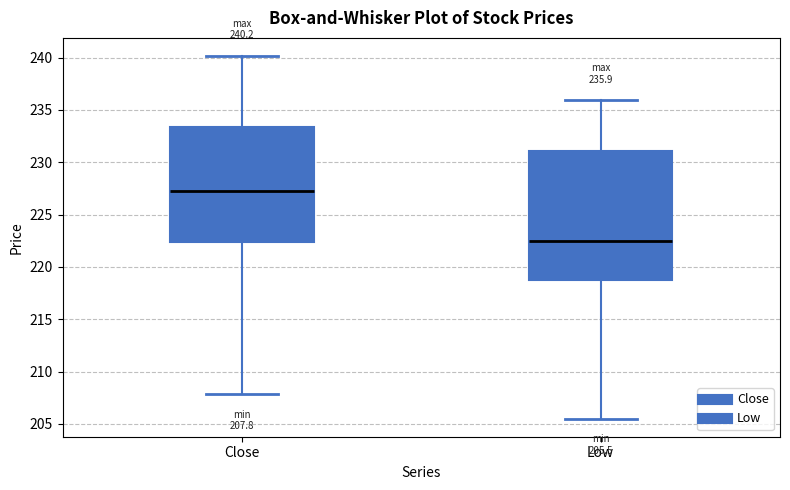

Which box has the lowest median line?

Low